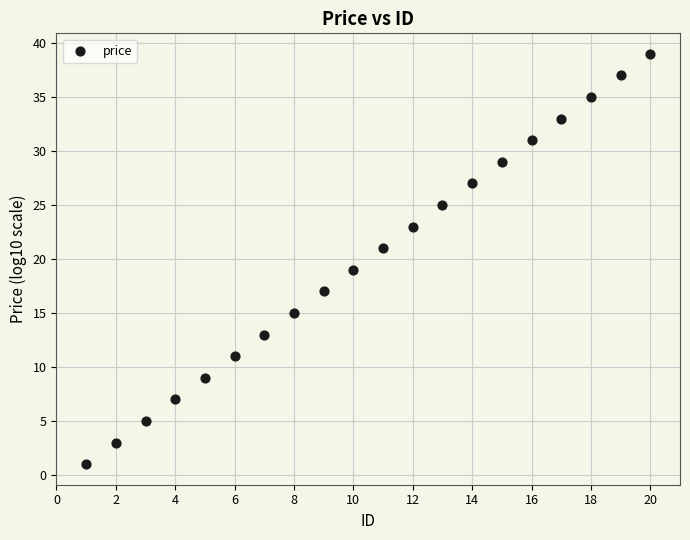

What is the range of X values (max minus min)?

19